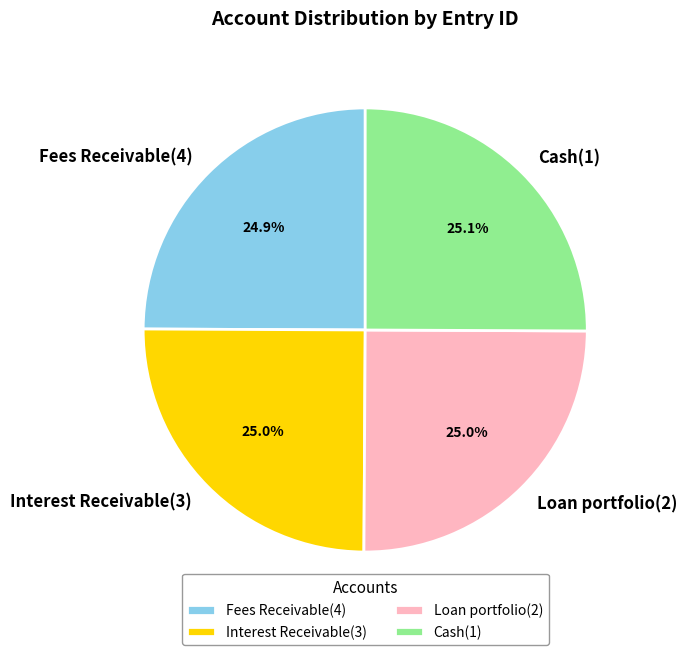

How many segments does this pie chart have?

4